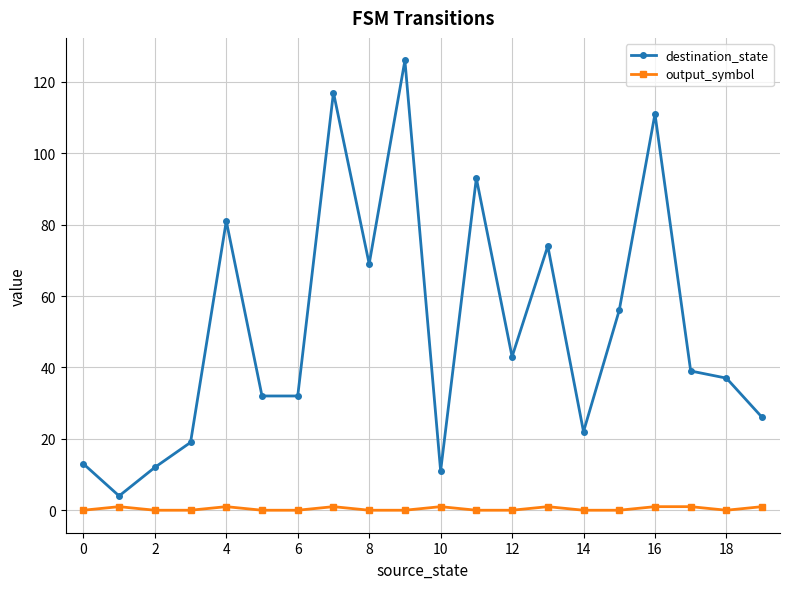

How many distinct data groups are displayed?

2